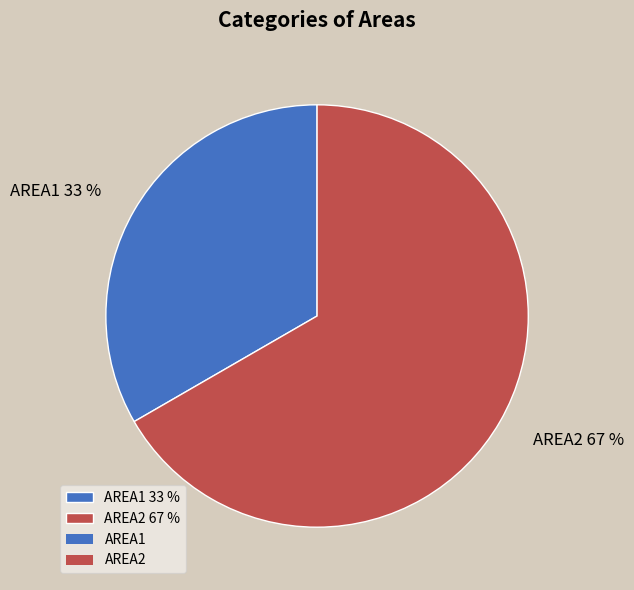

To the nearest percent, what is the combined percentage of AREA1 and AREA2?

100%